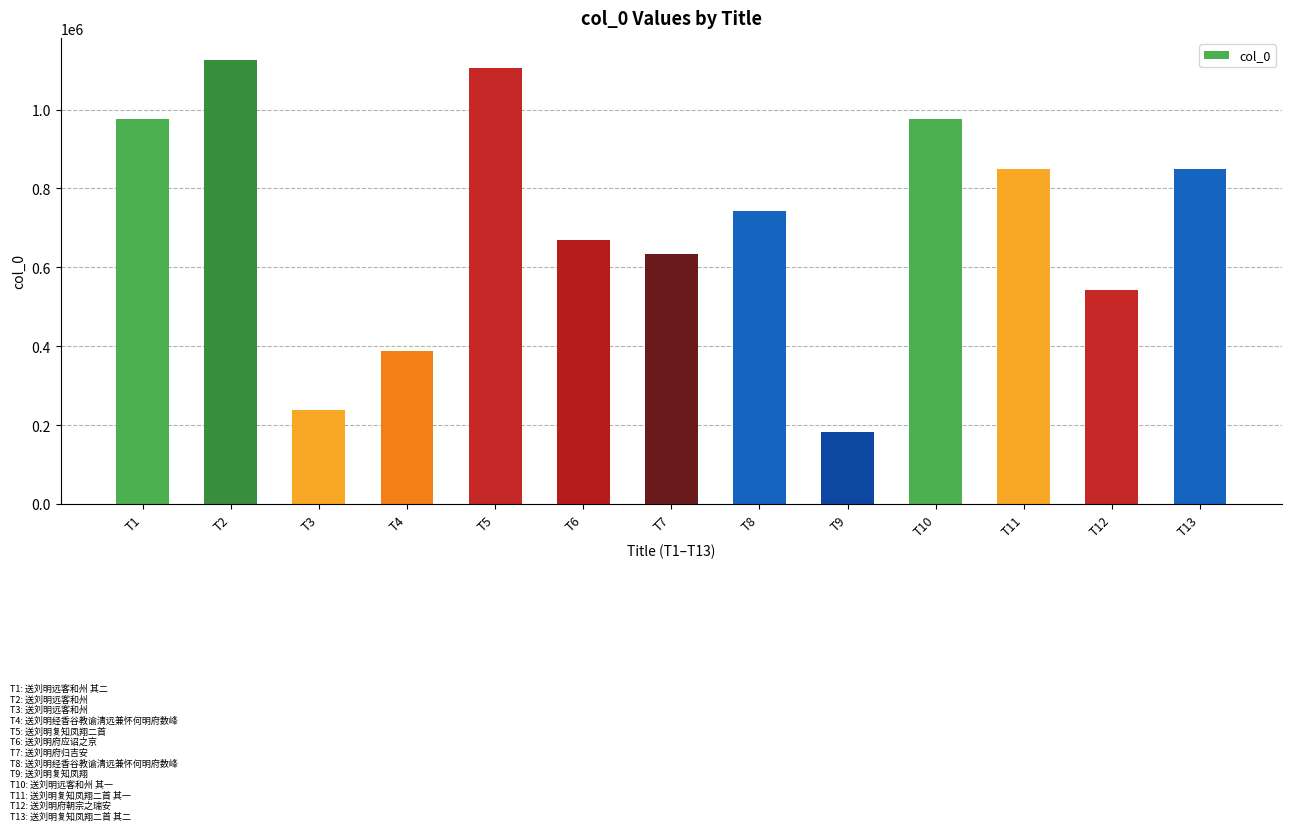

What is the change in value from T8 to T10?

+233473